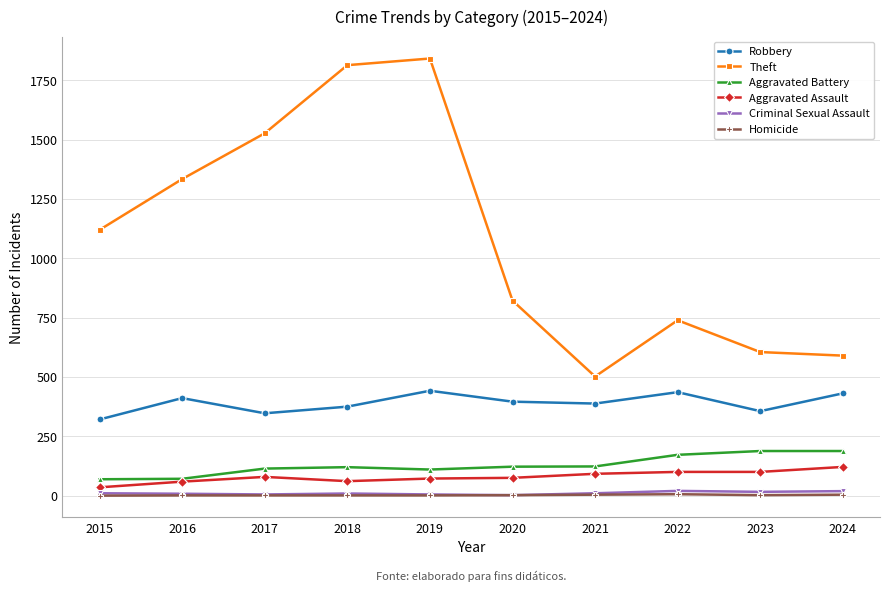

What is the total value across all series at 2016?

1884